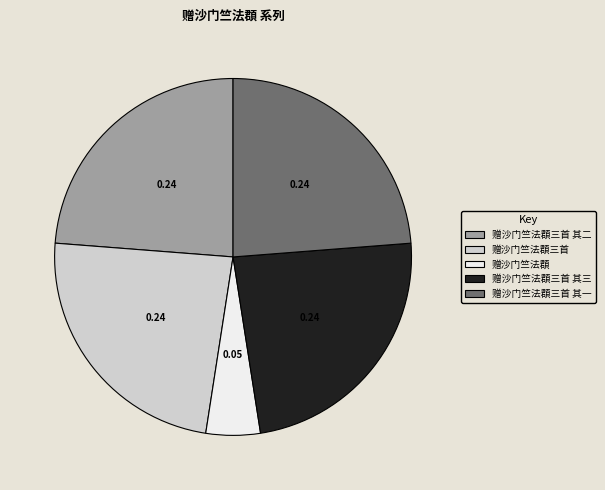

Does any single category account for the majority?

No